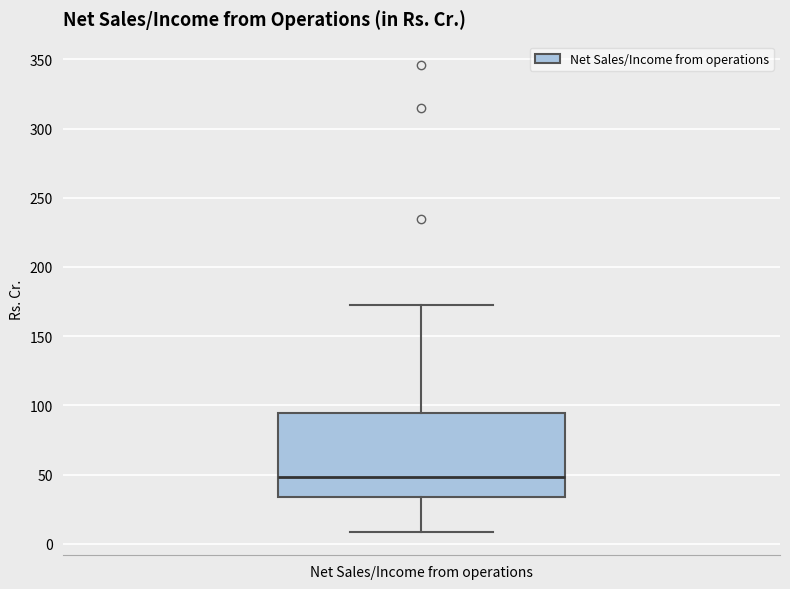

Transcribe this box plot: give where the median line is, the range the box spans, and where the two whiskers end, as read against the y-axis. The values are not printed on the chart, so give them approximately, as read against the axis.

median 50, box 35 to 95, whiskers 10 to 175